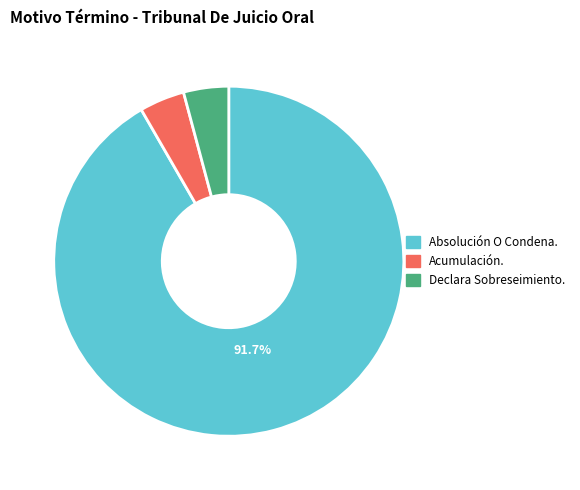

Count the number of slices in the pie.

3